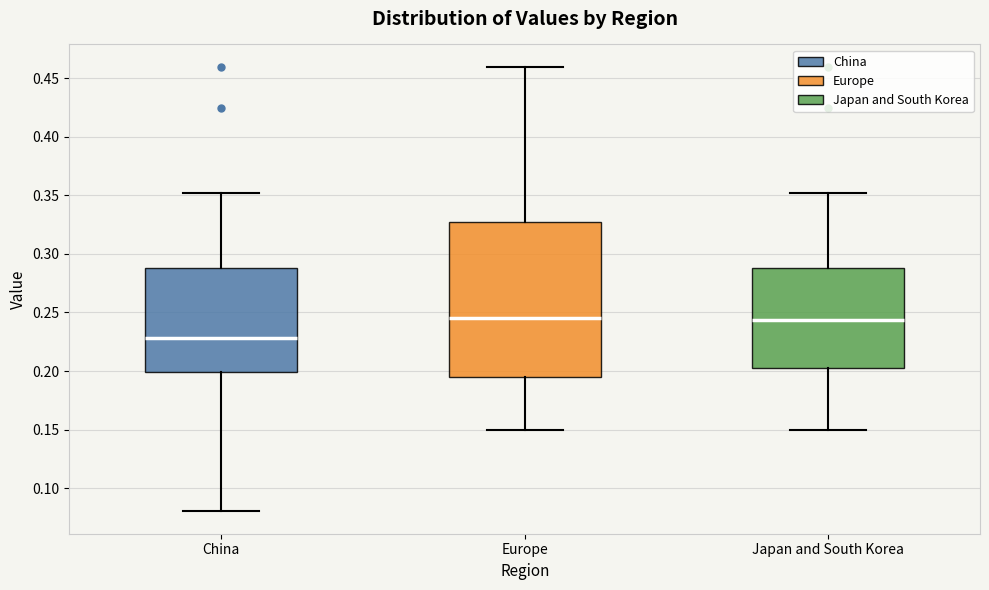

Reading left to right, read every box against the y-axis: the position of its median line, the range the box covers, and the ends of its whiskers. The values are not printed on the chart, so give them approximately, as read against the axis.

China: median 0.230, box 0.200 to 0.290, whiskers 0.080 to 0.350
Europe: median 0.245, box 0.195 to 0.330, whiskers 0.150 to 0.460
Japan and South Korea: median 0.245, box 0.200 to 0.290, whiskers 0.150 to 0.350